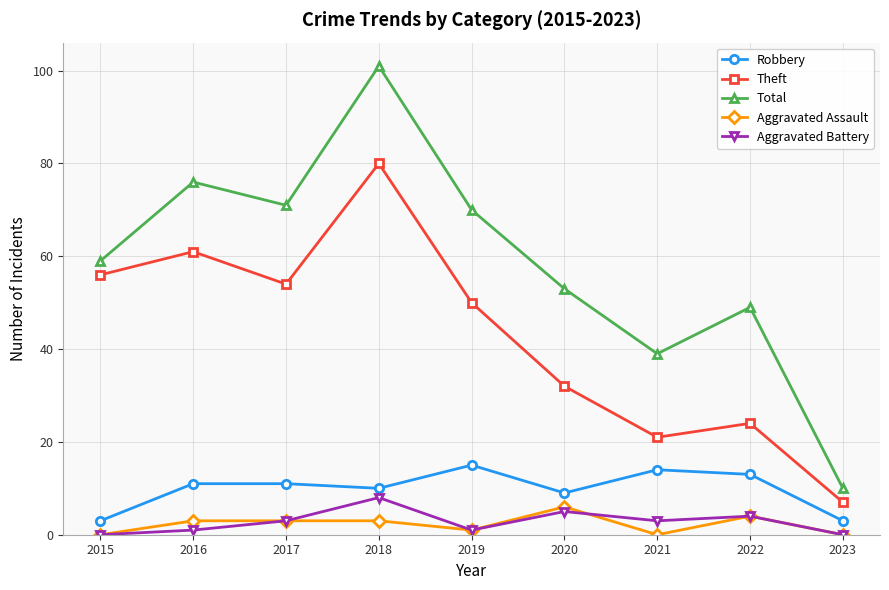

Reading left to right, what are all the values shown in this chart?

Robbery: 2015=3	2016=11	2017=11	2018=10	2019=15	2020=9	2021=14	2022=13	2023=3
Theft: 2015=56	2016=61	2017=54	2018=80	2019=50	2020=32	2021=21	2022=24	2023=7
Total: 2015=59	2016=76	2017=71	2018=101	2019=70	2020=53	2021=39	2022=49	2023=10
Aggravated Assault: 2015=0	2016=3	2017=3	2018=3	2019=1	2020=6	2021=0	2022=4	2023=0
Aggravated Battery: 2015=0	2016=1	2017=3	2018=8	2019=1	2020=5	2021=3	2022=4	2023=0